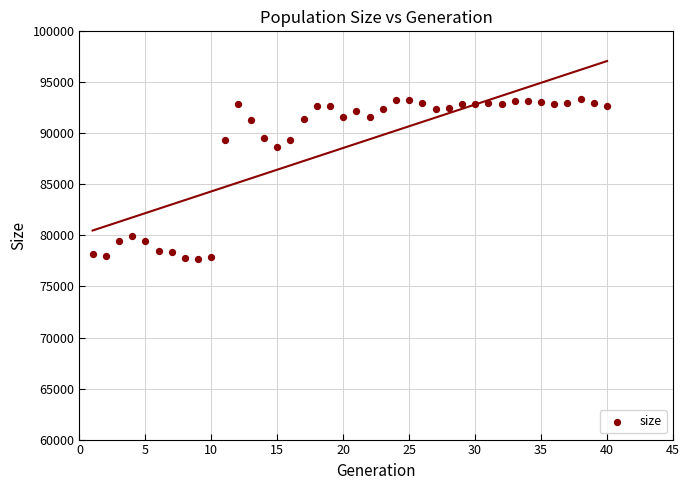

What is the range of X values (max minus min)?

39